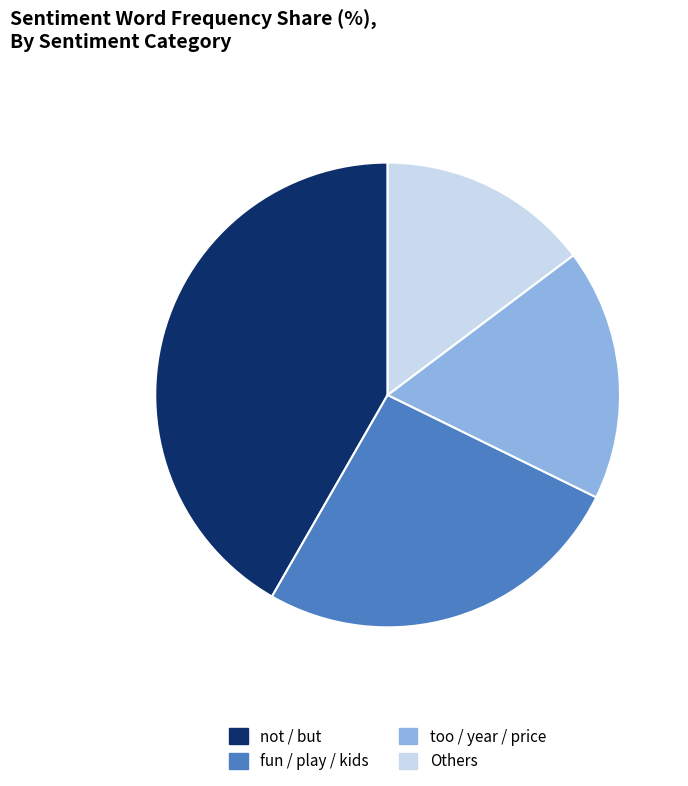

Is there any slice that represents more than half of the pie?

No